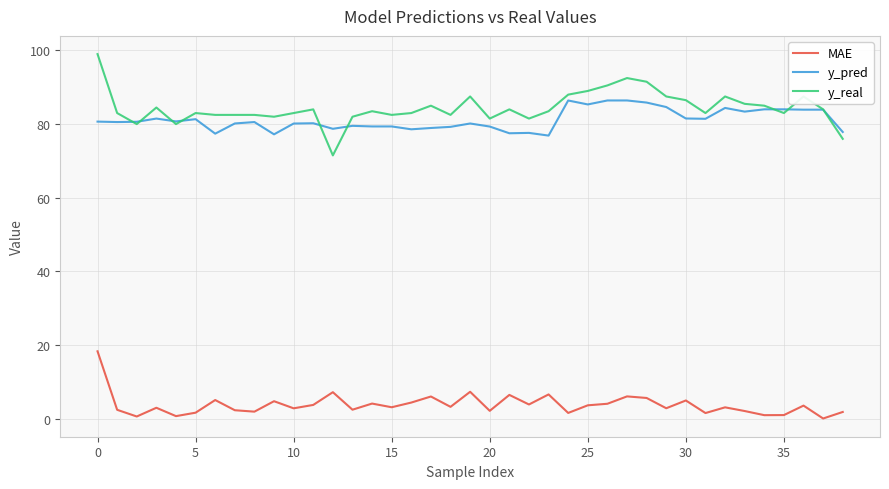

True or false: y_real and y_pred intersect in this chart.

True